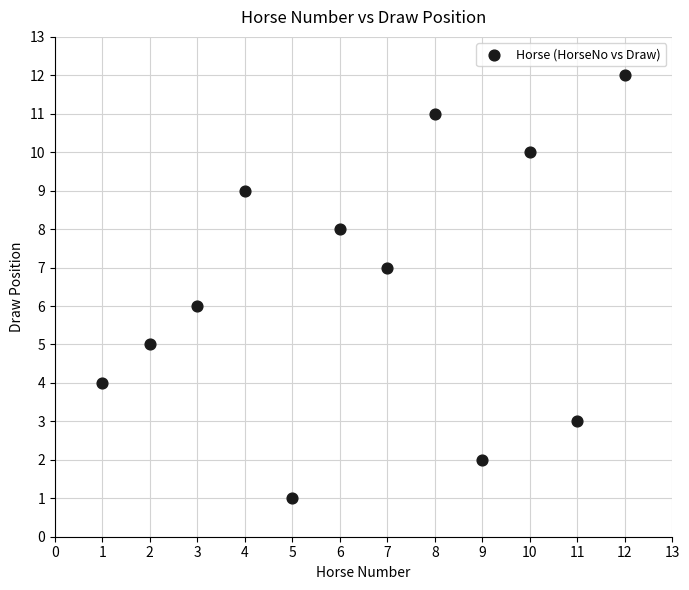

What is the average X value?

6